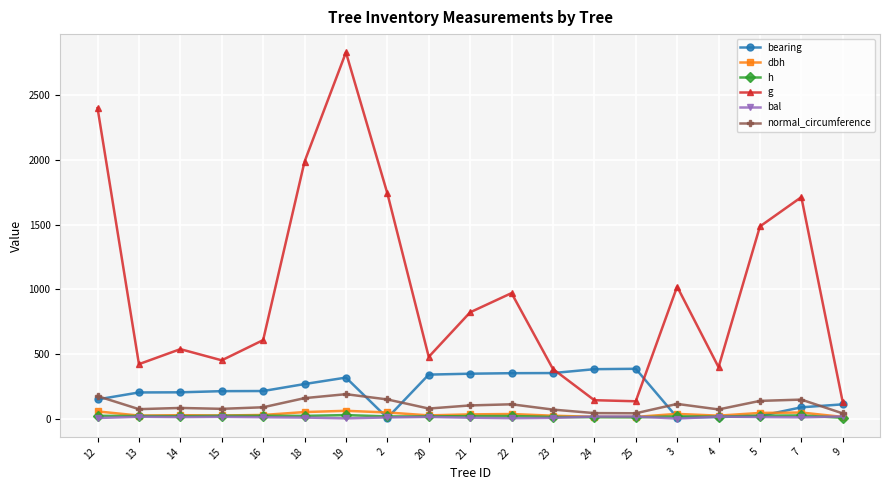

True or false: bal has more than 0 interior local peaks.

True